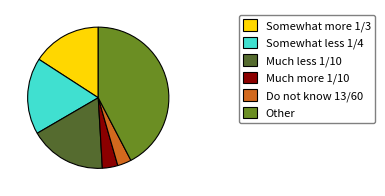

How many slices are in this pie chart?

6